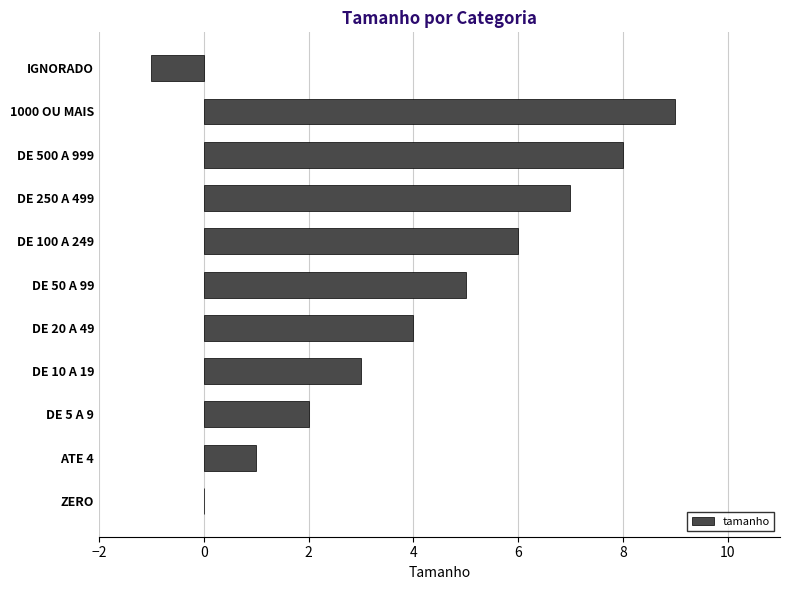

What is the greatest value displayed?

9